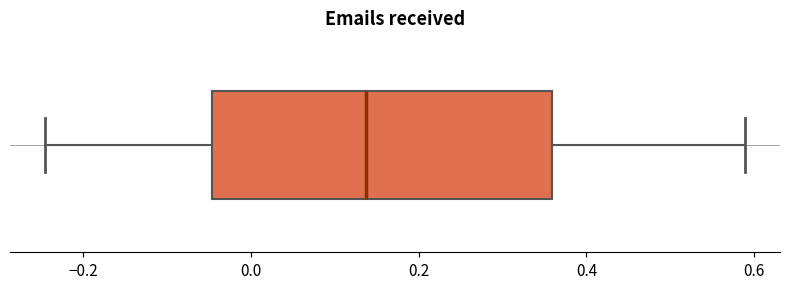

Transcribe this box plot: give where the median line is, the range the box spans, and where the two whiskers end, as read against the x-axis. The values are not printed on the chart, so give them approximately, as read against the axis.

median 0.14, box -0.04 to 0.36, whiskers -0.24 to 0.58